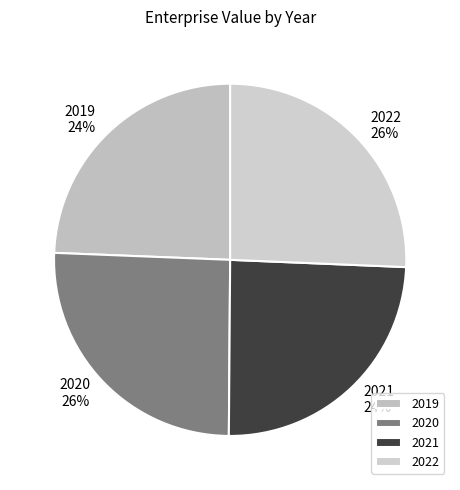

Does any single category account for the majority?

No